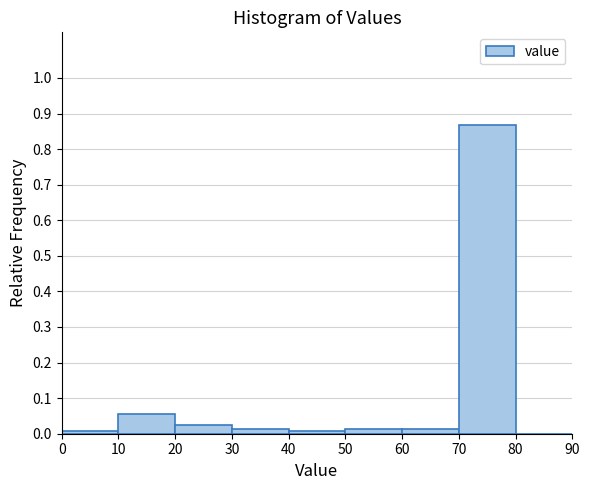

Reading left to right, list every bar in this chart as the range it spans on the x-axis followed by its height. The values are not printed on the chart, so give them approximately, as read against the axis.

0 to 10: under 0.01
10 to 20: 0.06
20 to 30: 0.03
30 to 40: 0.01
40 to 50: under 0.01
50 to 60: 0.01
60 to 70: 0.01
70 to 80: 0.87
80 to 90: 0